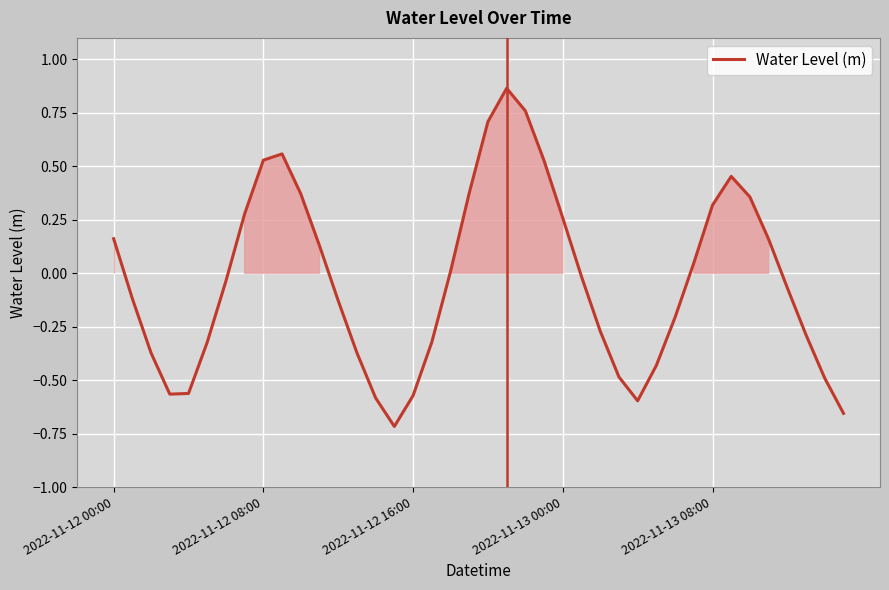

What is the difference between the maximum and minimum values?

1.6